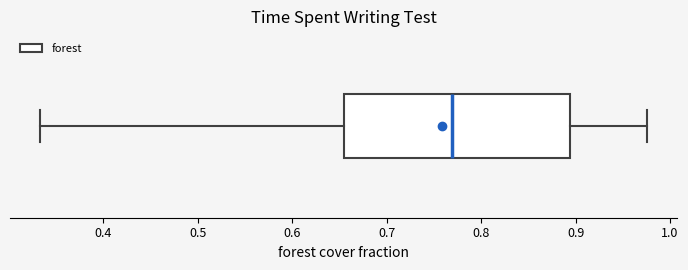

Read this box plot against the x-axis: the position of the median line, the range covered by the box, and the ends of both whiskers. The values are not printed on the chart, so give them approximately, as read against the axis.

median 0.77, box 0.65 to 0.89, whiskers 0.33 to 0.98